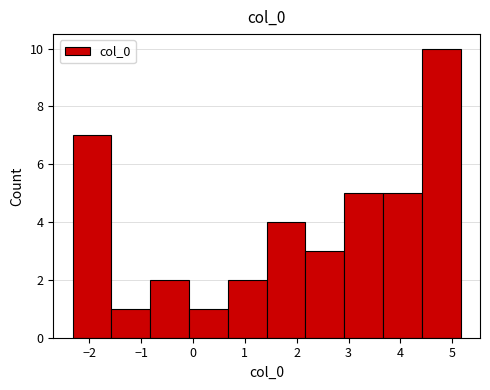

How tall is the bar that spans -0.1 to 0.7 on the x-axis? Neither the bar edges nor the heights are printed on the chart, so give them approximately, as read against the axes.

1